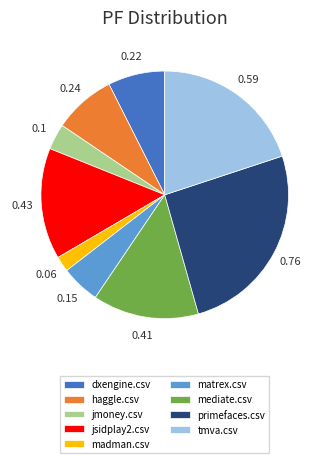

How many segments does this pie chart have?

9